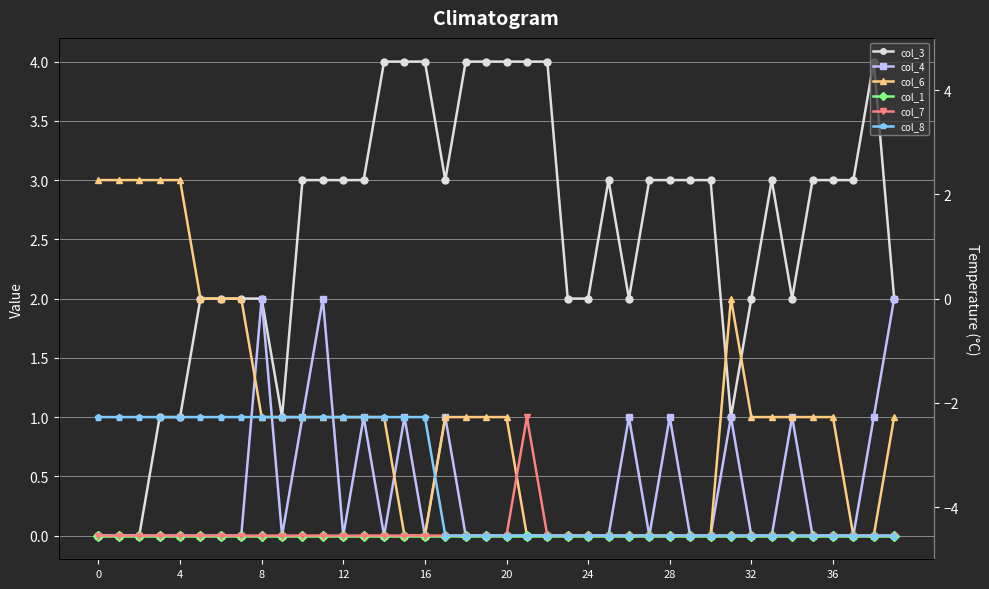

How many lines are shown in the chart?

6